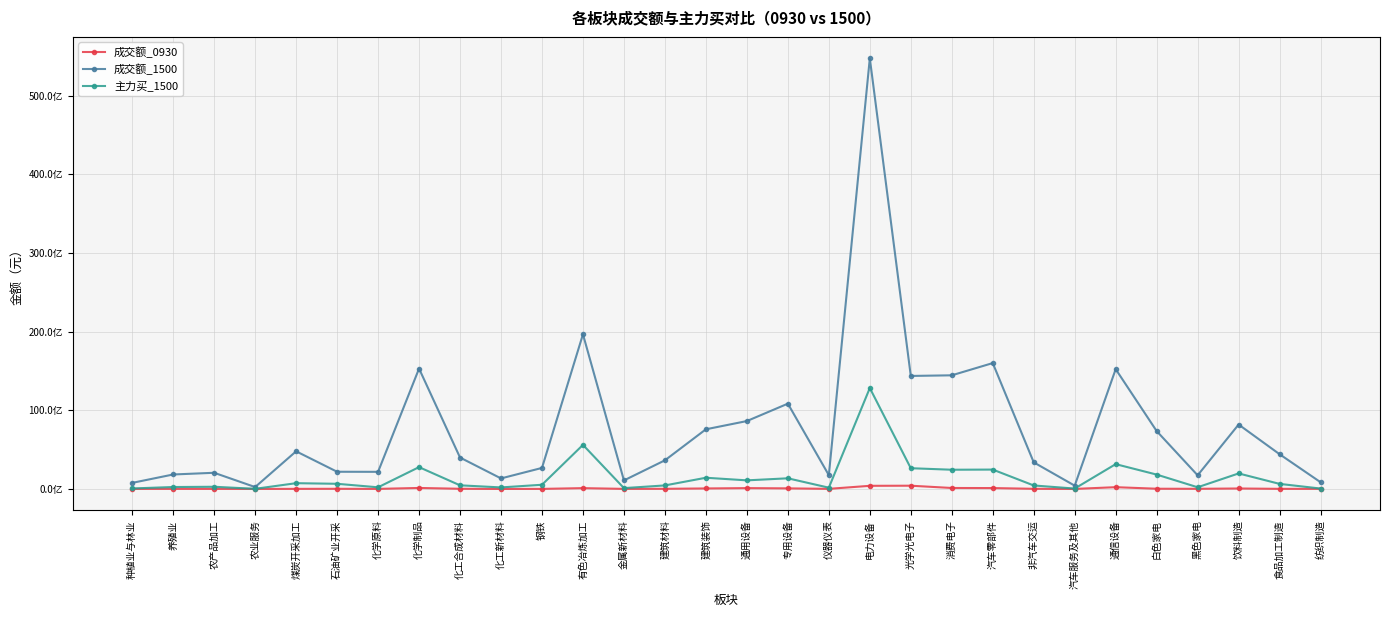

The 主力买_1500 series shows 3155159775 at 通信设备. True or false?

True